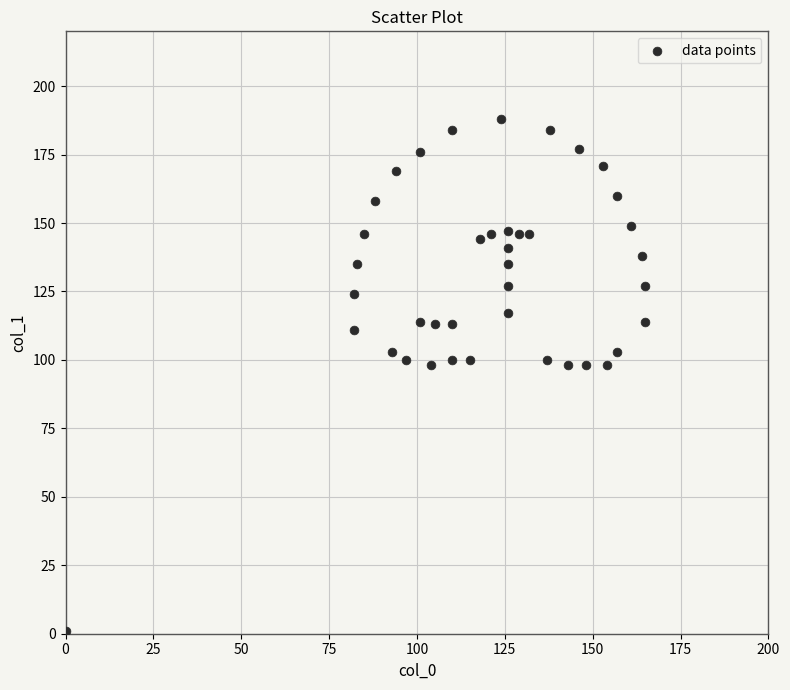

What is the range of Y values (max minus min)?

187